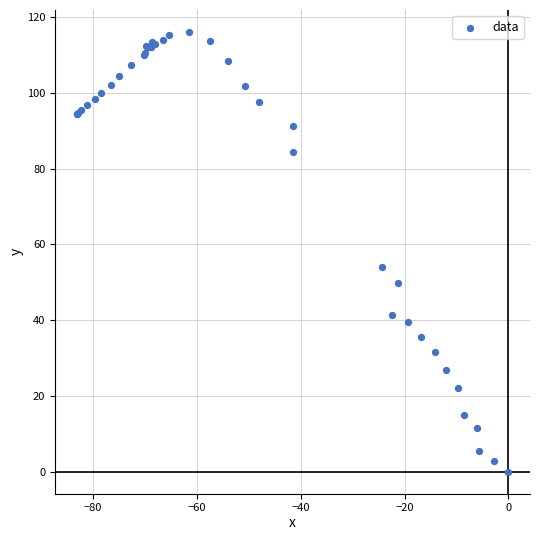

What Y value in the scatter plot is closest to 58?

54.1